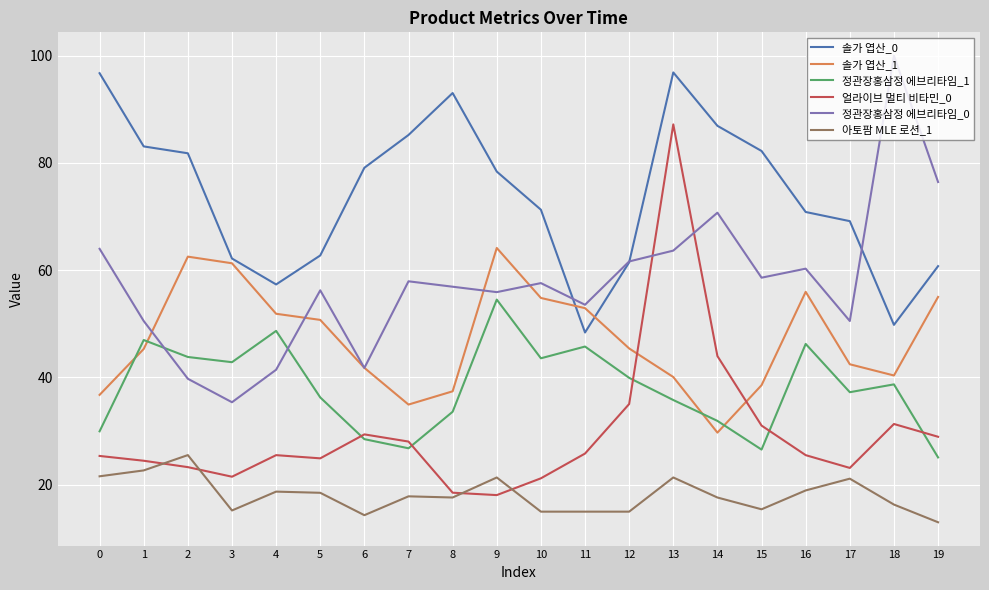

What is the spread (max minus min) of values at 3?

47.0